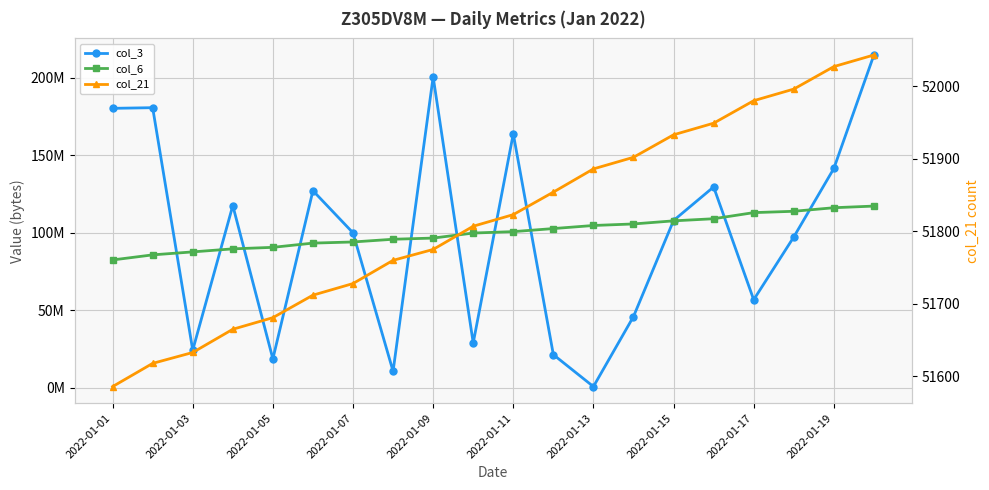

The col_6 series shows 22362383 at 2022-01-07. True or false?

False